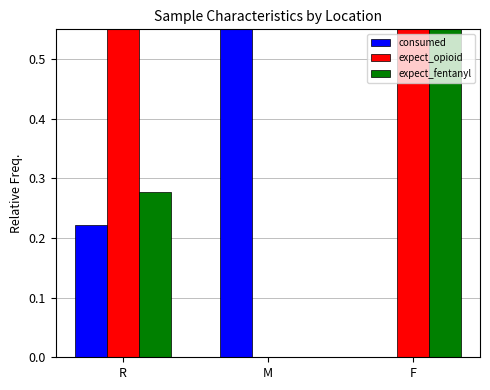

Are the bars horizontal?

No